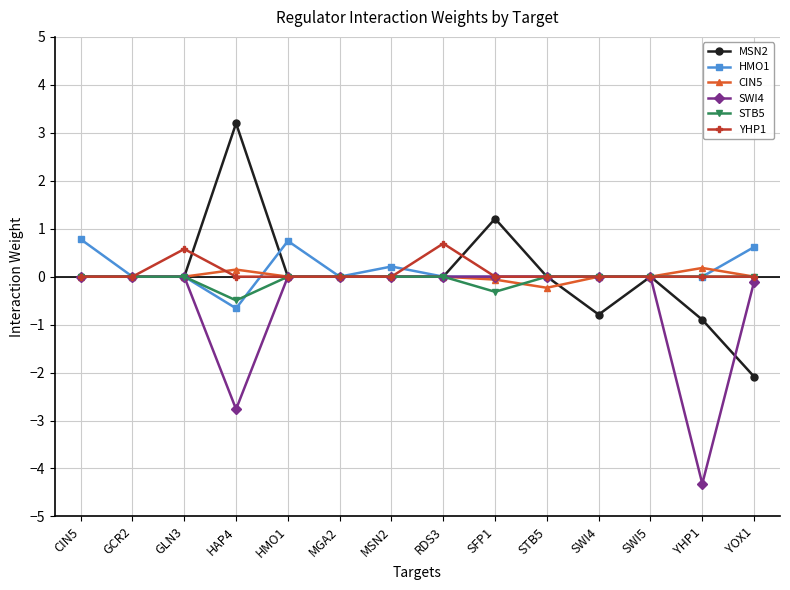

What is the total value across all series at HMO1?

0.7